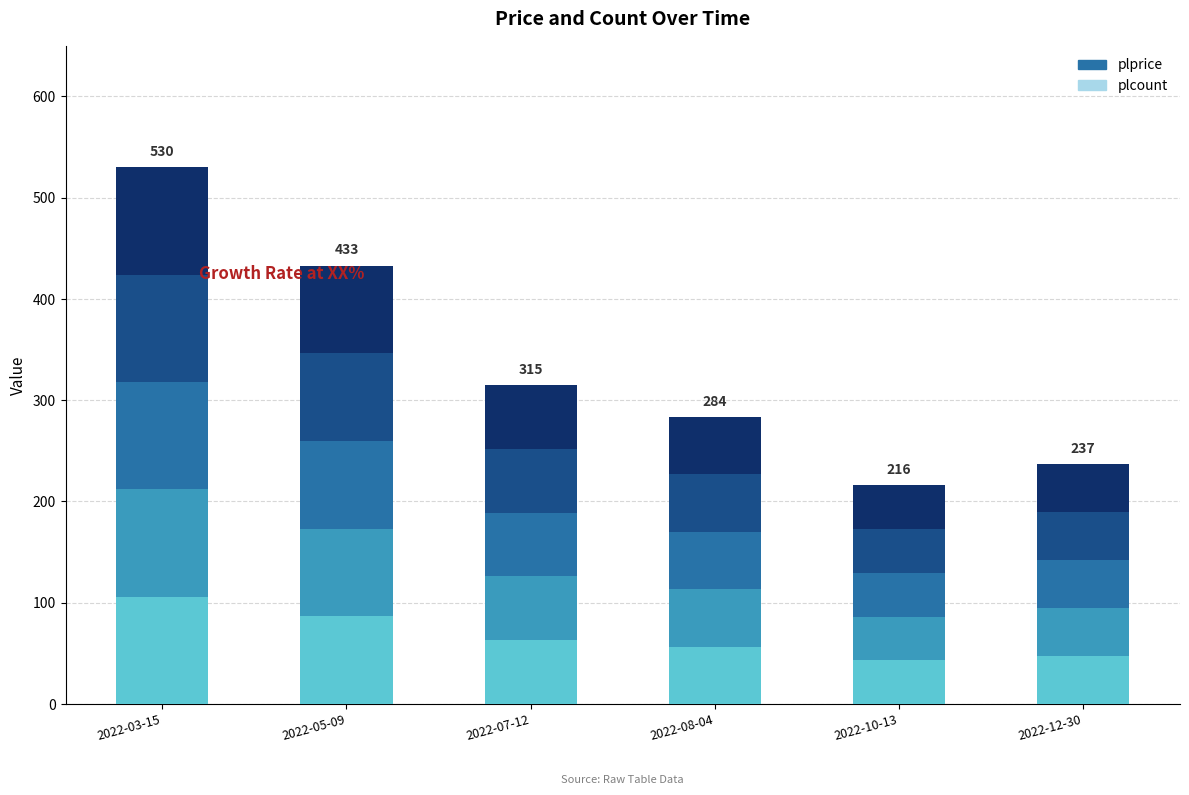

At which category is the sum across all series the highest?

2022-03-15